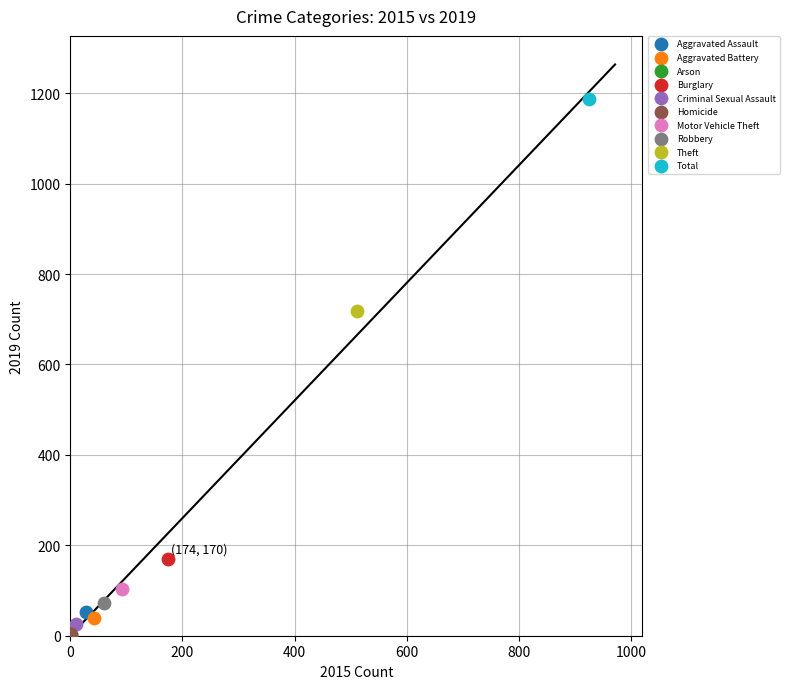

What are all the series names shown in the legend?

Aggravated Assault, Aggravated Battery, Arson, Burglary, Criminal Sexual Assault, Homicide, Motor Vehicle Theft, Robbery, Theft, Total